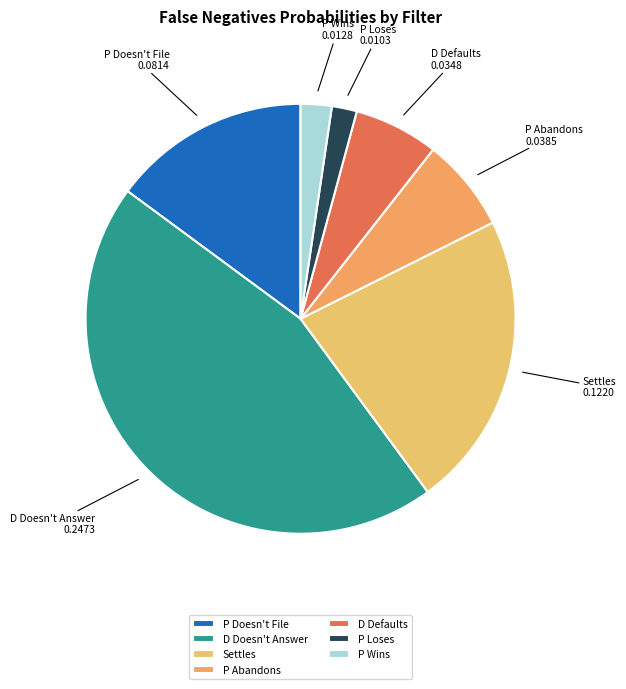

The P Wins slice represents 2% of the pie. True or false?

True